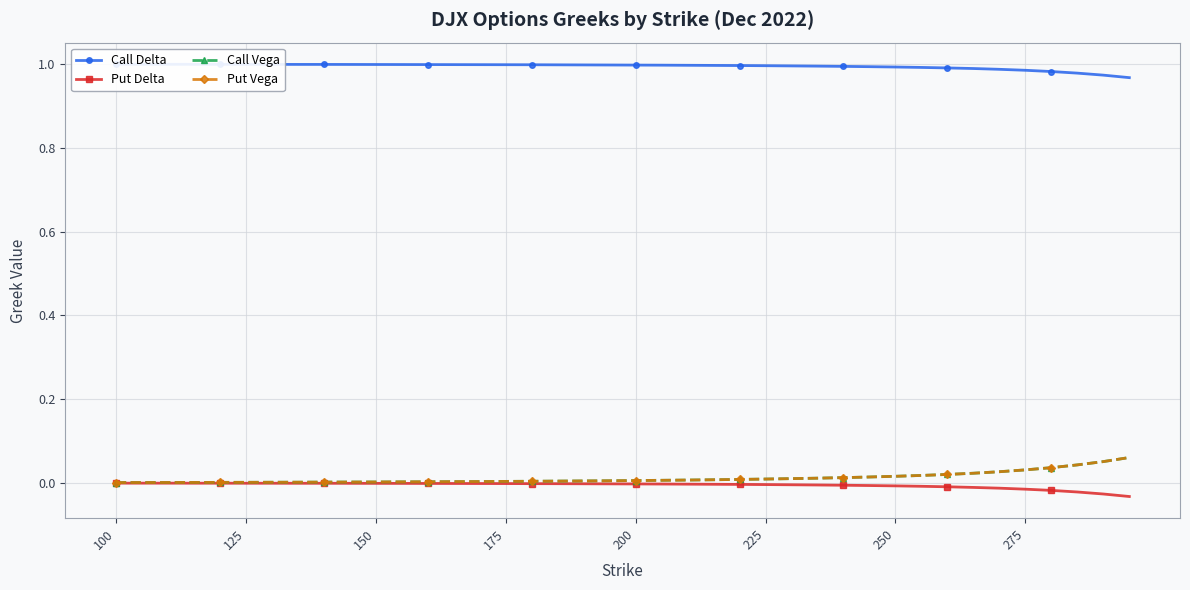

True or false: Call Vega has more than 0 interior local peaks.

False